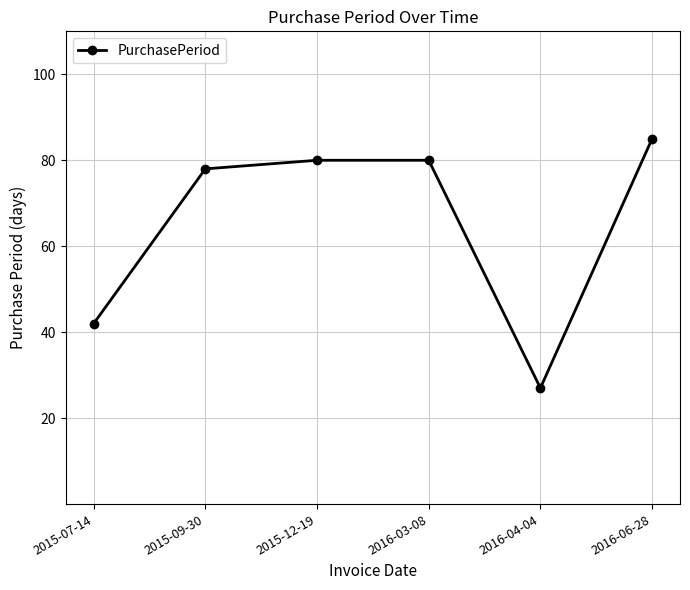

Which category has the lowest value across all series?

2016-04-04